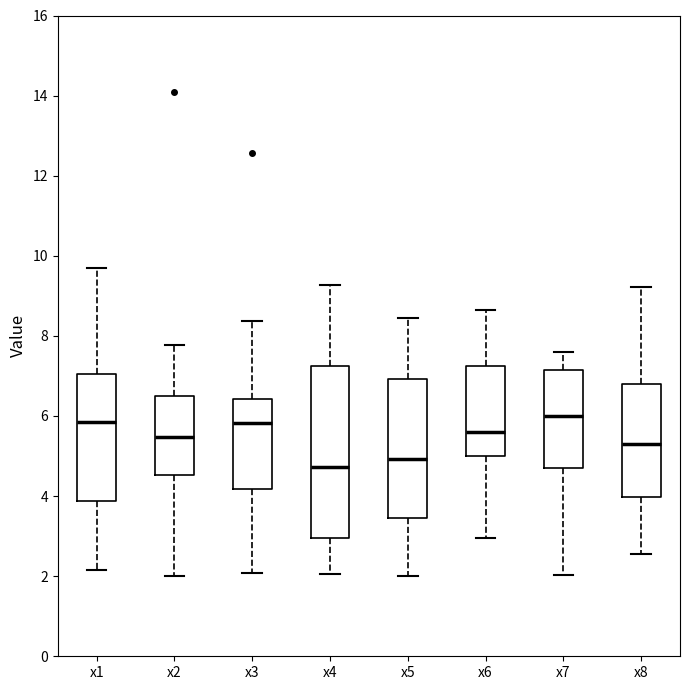

Where is the lower edge of the box for x2 on the y-axis? The values are not printed on the chart, so give them approximately, as read against the axis.

4.6